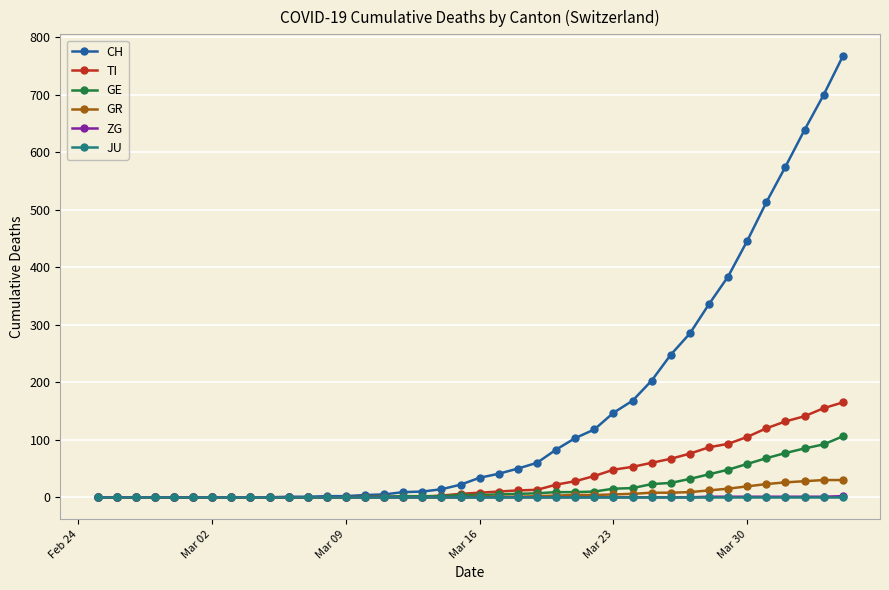

Which series has the widest spread of values?

CH